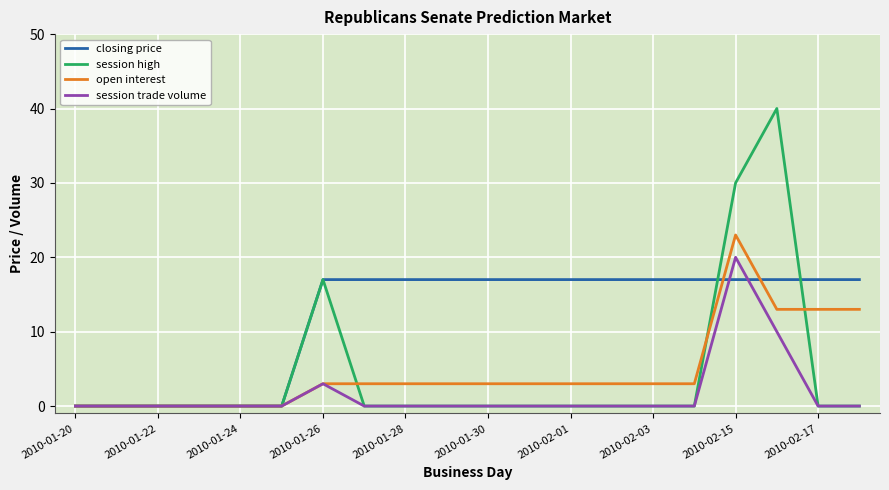

How many lines are shown in the chart?

4